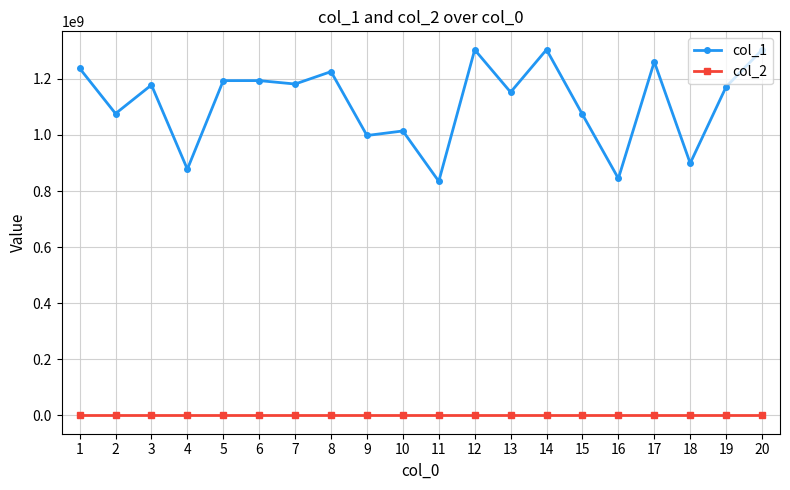

True or false: col_1 has more than 1 interior local peaks.

True